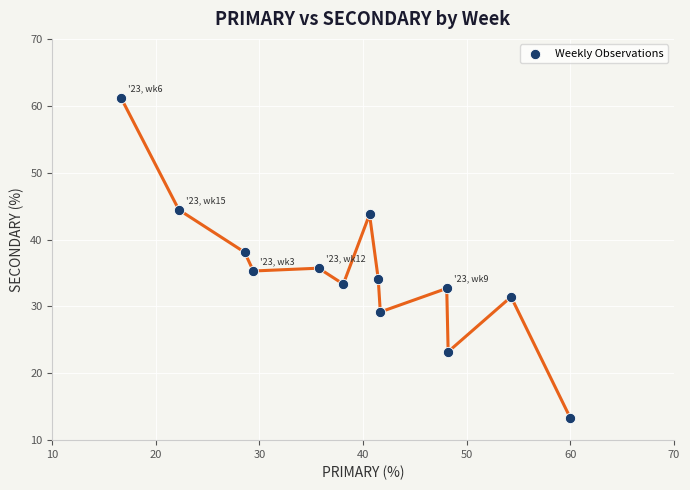

What is the range of Y values (max minus min)?

47.8